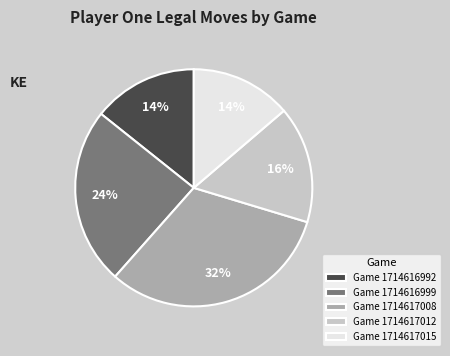

Which has a higher value, Game 1714616999 or Game 1714617015?

Game 1714616999